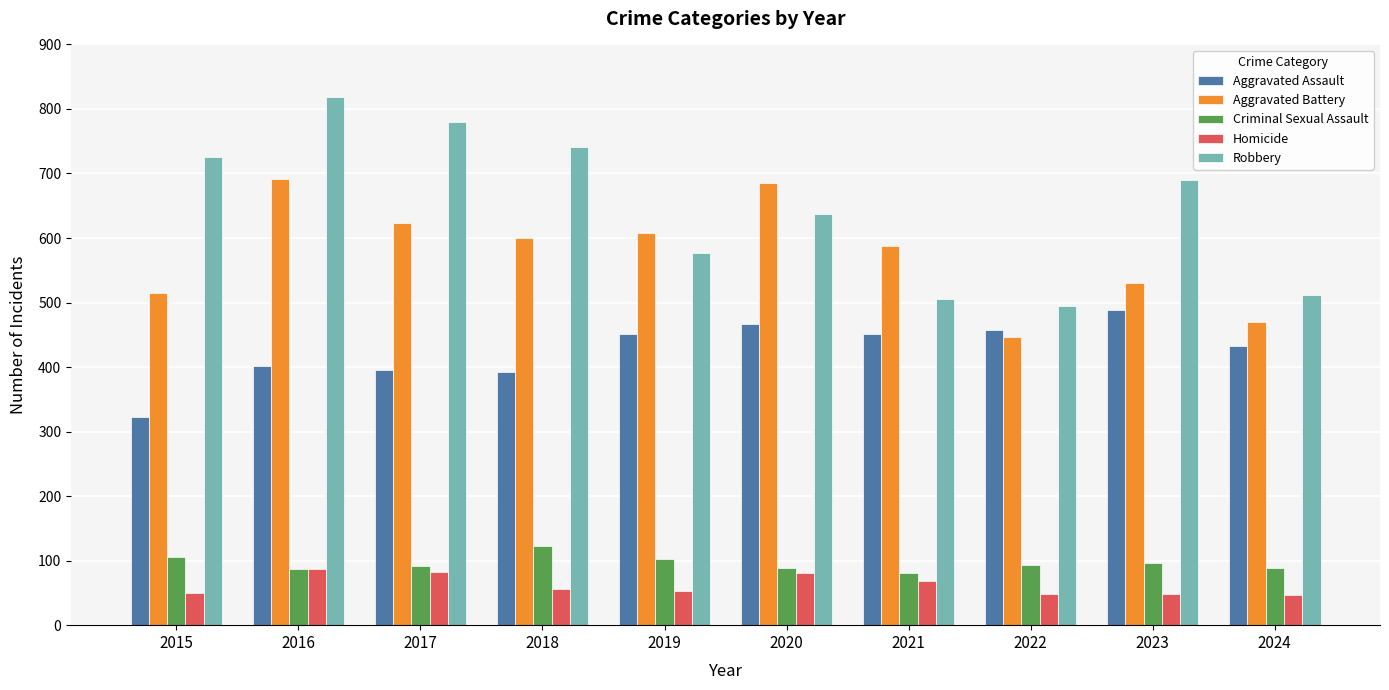

What is the difference between the Aggravated Assault values at 2018 and 2023?

96